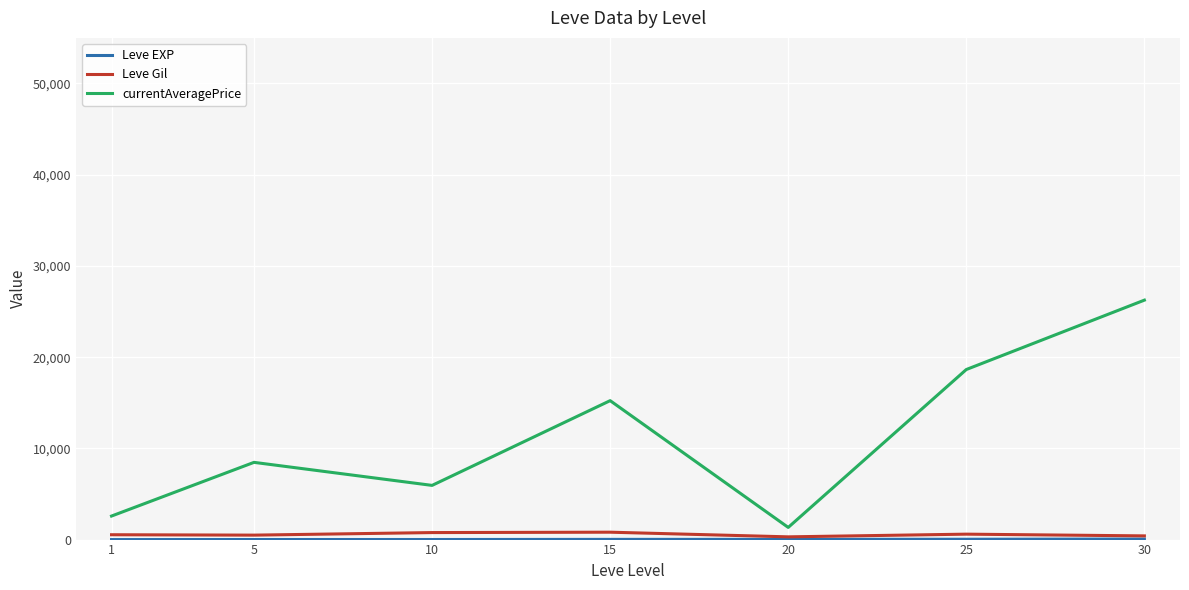

Which series has the largest total across all categories?

currentAveragePrice